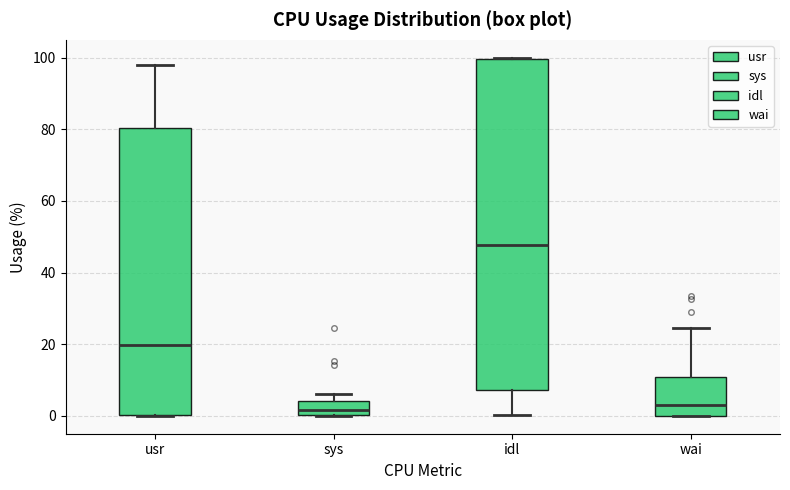

Which box is the tallest, from its lower edge to its upper edge?

idl